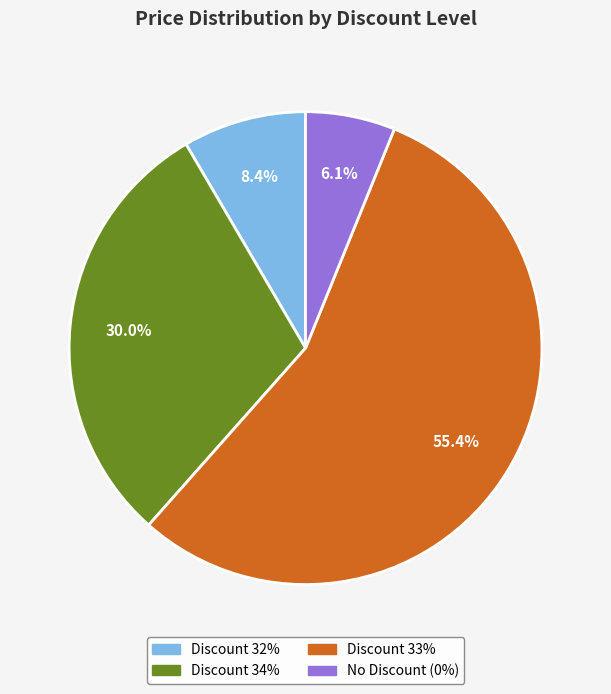

Combined, do No Discount (0%) and Discount 32% account for over 50%?

No